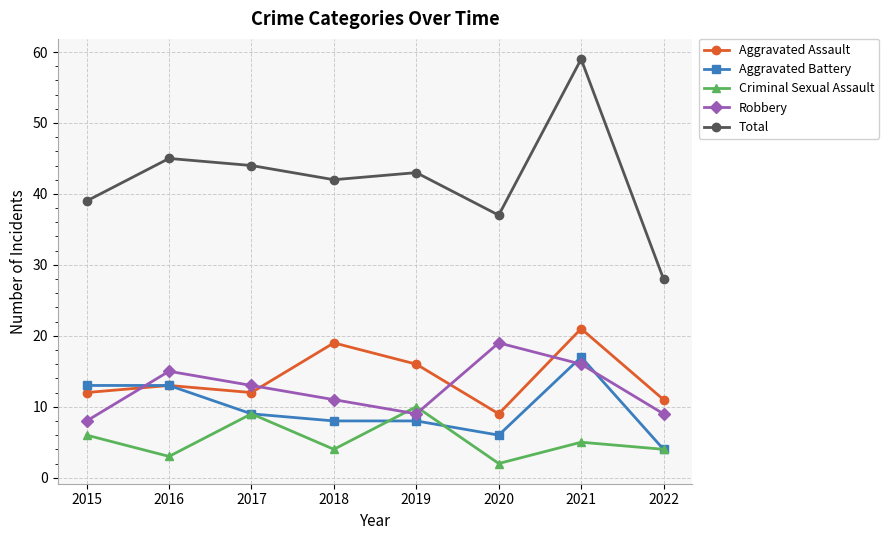

What are all the series names shown in the legend?

Aggravated Assault, Aggravated Battery, Criminal Sexual Assault, Robbery, Total